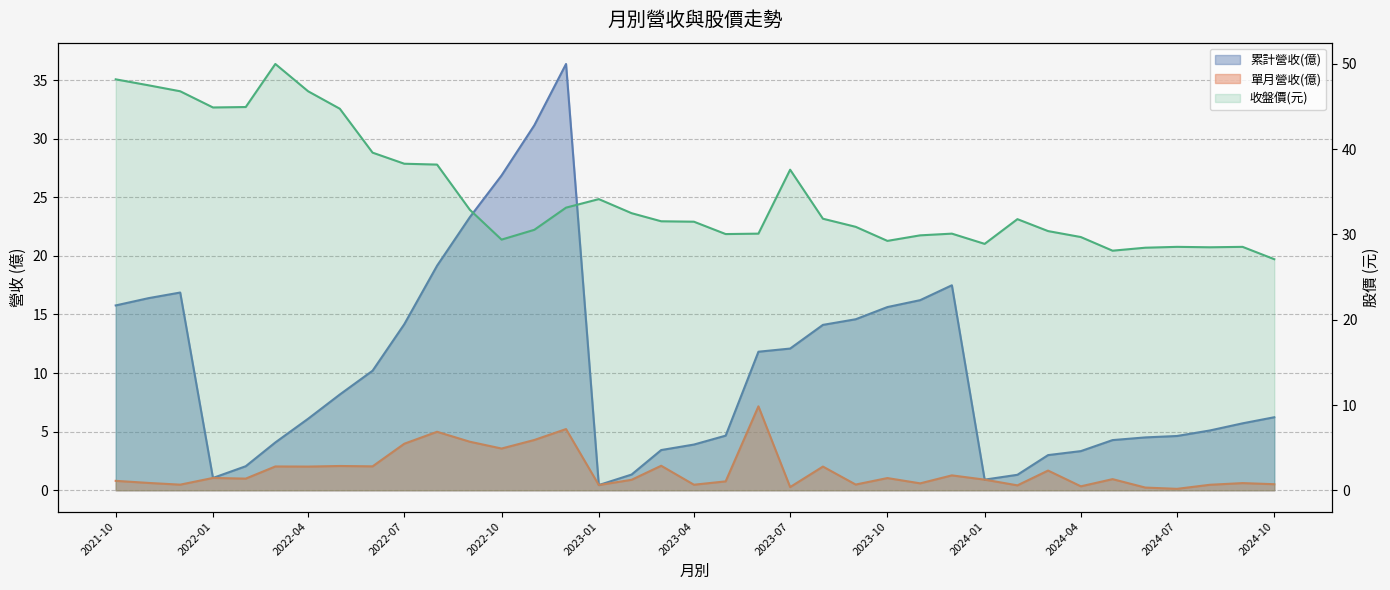

Which series has the widest spread of values?

累計營收(億)